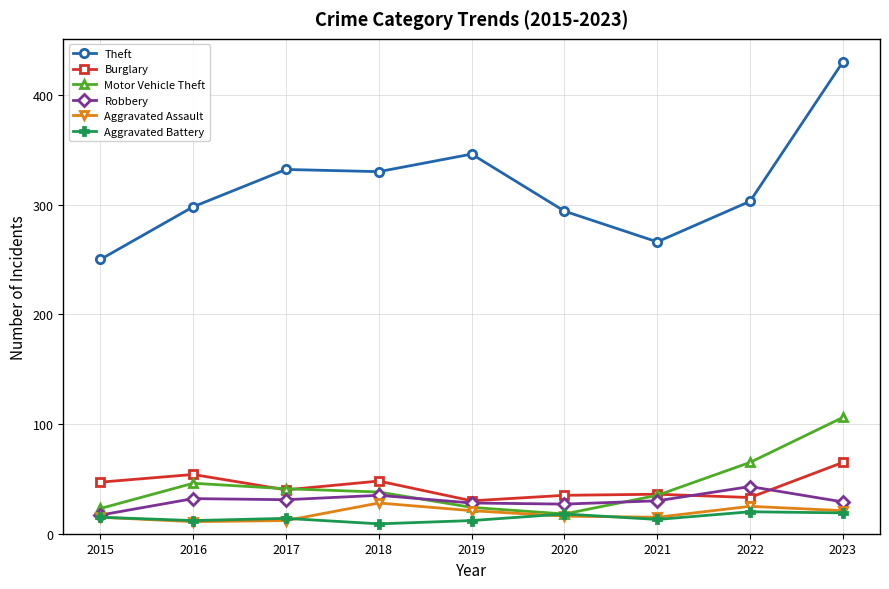

How many lines are shown in the chart?

6